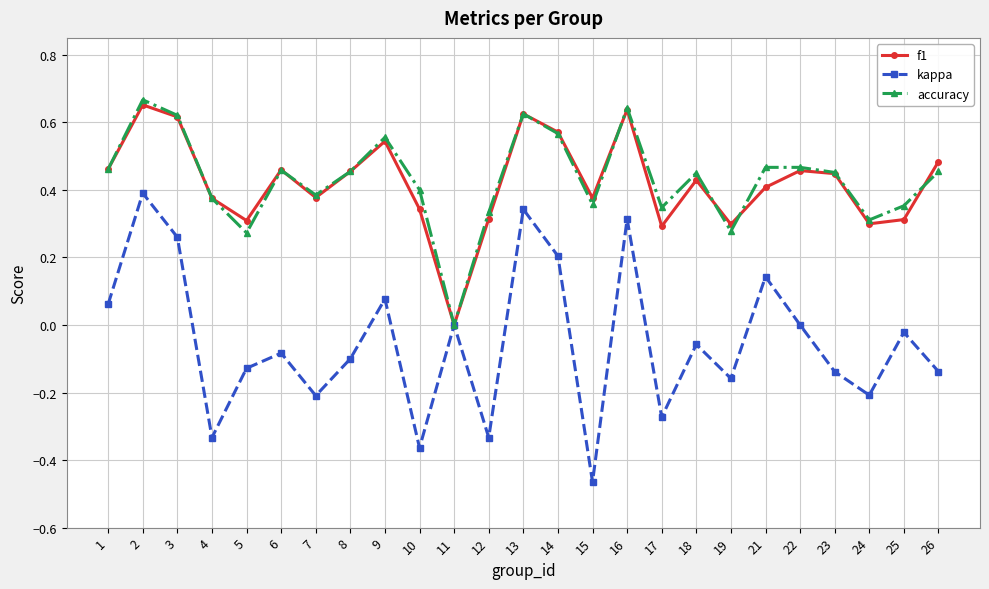

Is the value of f1 at 7 greater than the value of accuracy at 5?

Yes